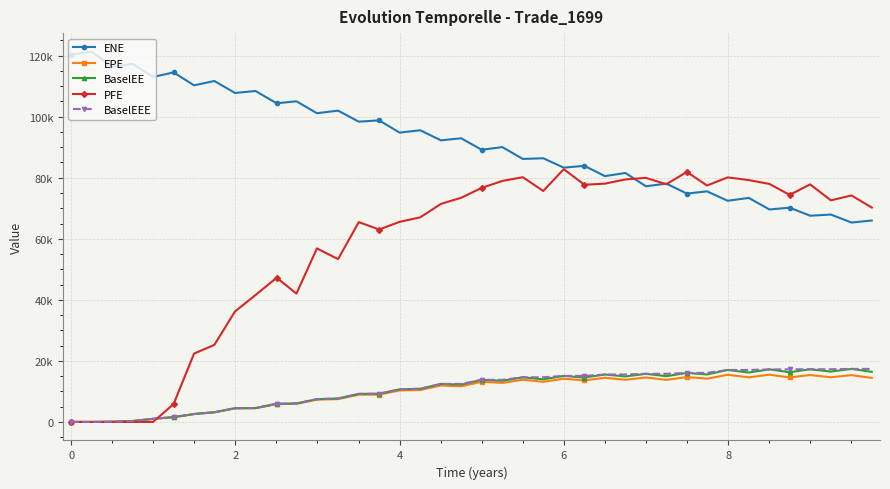

True or false: EPE and BaselEE cross at least once.

False